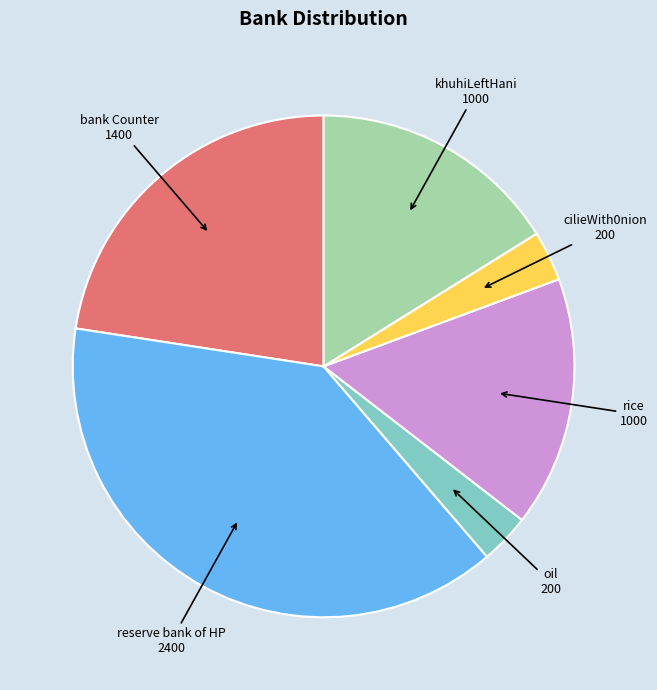

What is the largest slice in the pie chart?

reserve bank of HP